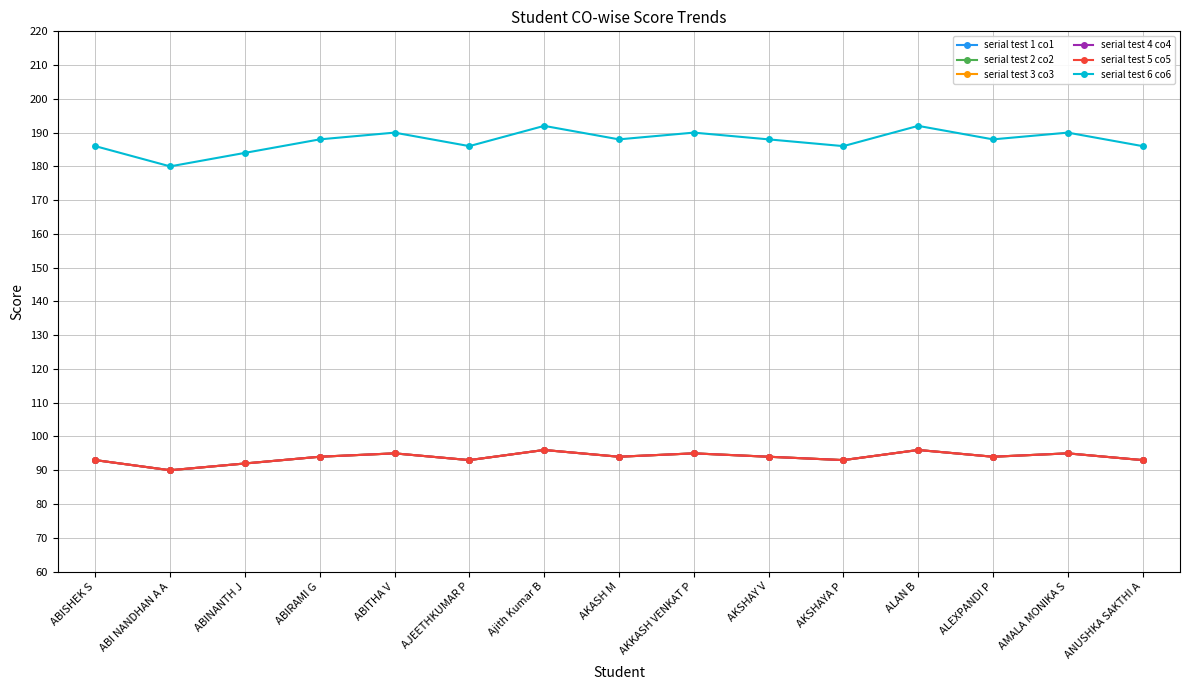

Is the value of serial test 5 co5 at AMALA MONIKA S greater than the value of serial test 1 co1 at AMALA MONIKA S?

No